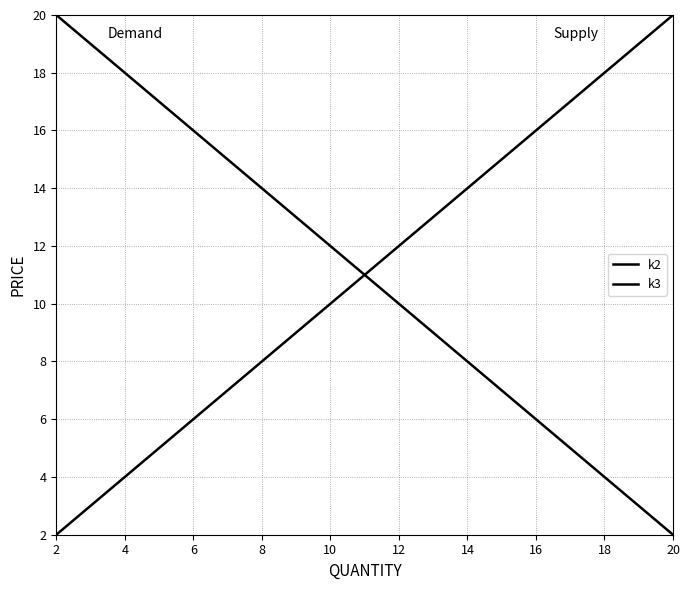

Where is k3 nearest to the value 11?

10